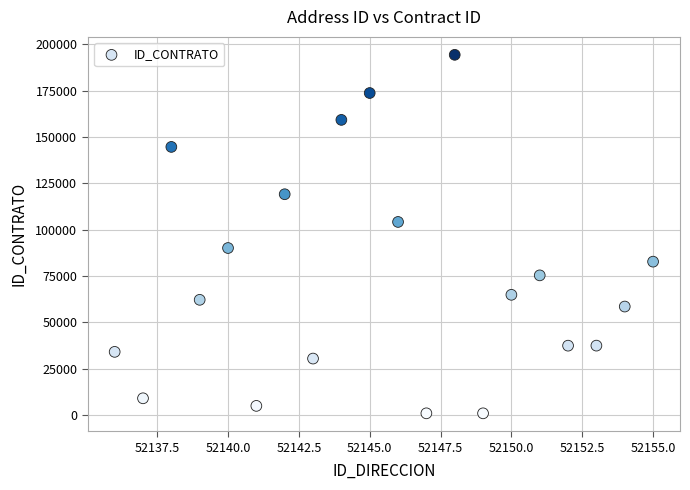

What is the range of X values (max minus min)?

19